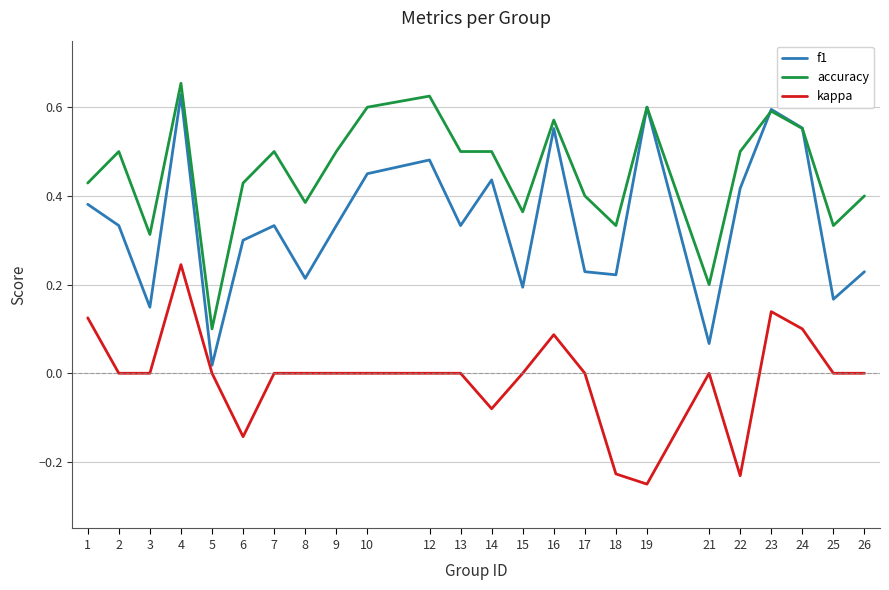

The accuracy series shows 0.4 at 15. True or false?

True